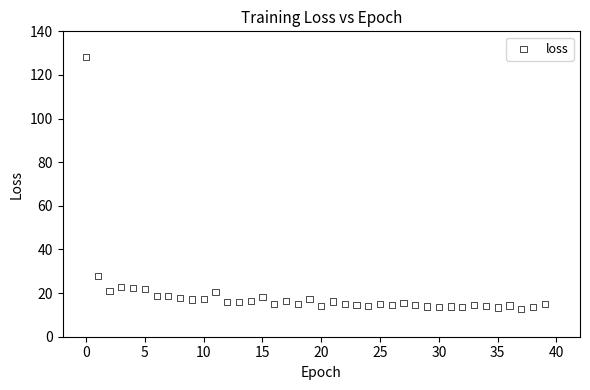

What is the range of Y values (max minus min)?

115.5